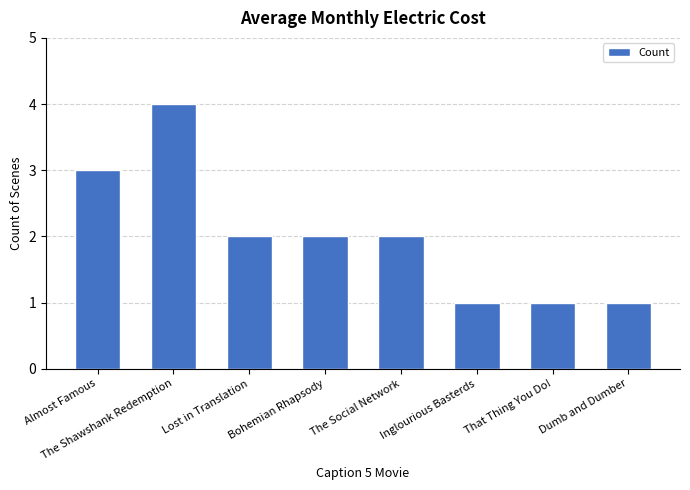

What is the average value?

2